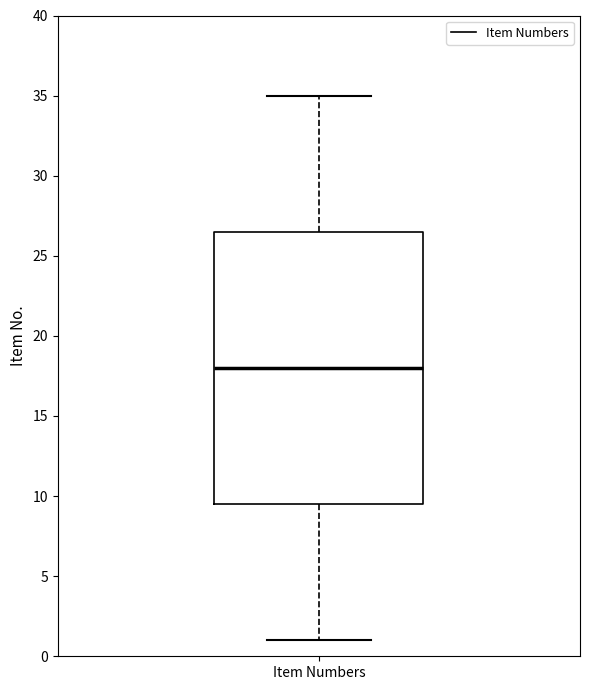

Where is the lower edge of the box for Item Numbers on the y-axis? The values are not printed on the chart, so give them approximately, as read against the axis.

9.5